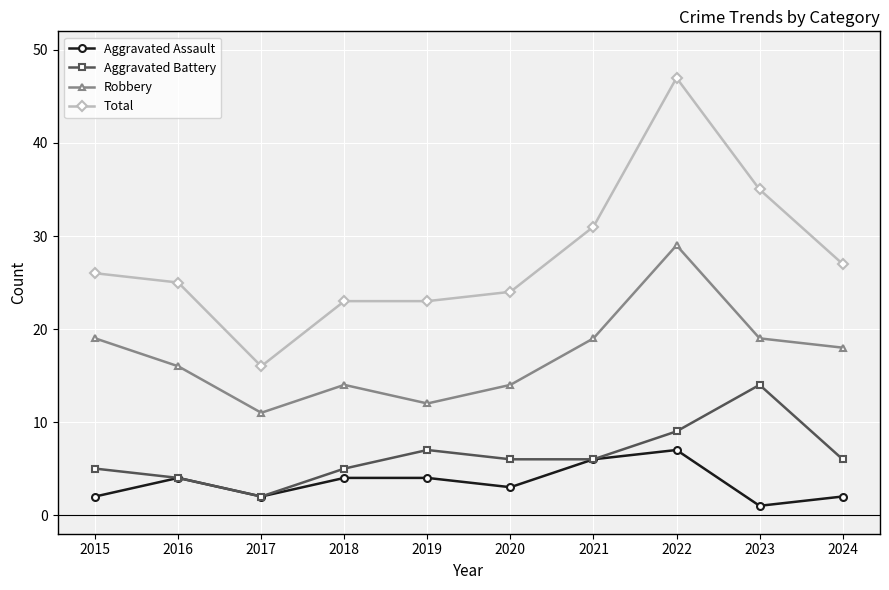

Count the Aggravated Assault values in the range 2 to 4.

7